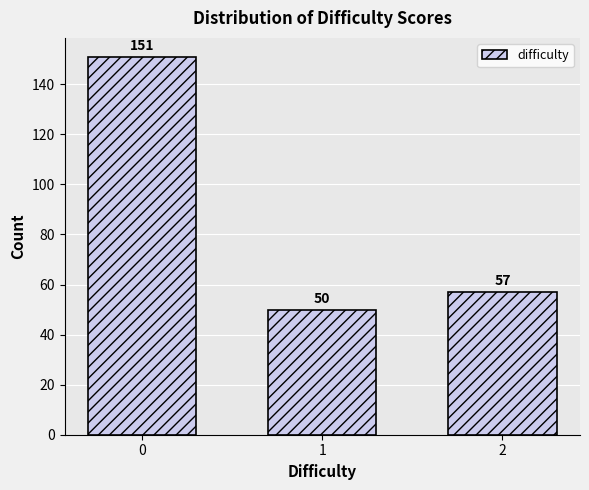

Reading left to right, transcribe all the data shown in this chart.

0=151	1=50	2=57